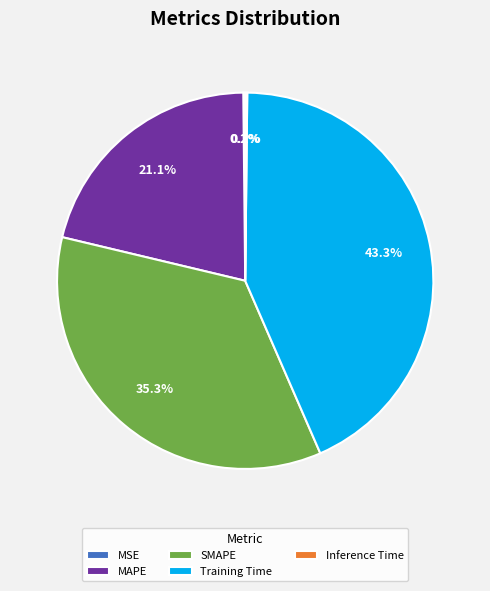

Is the sum of MAPE and Training Time greater than half?

Yes